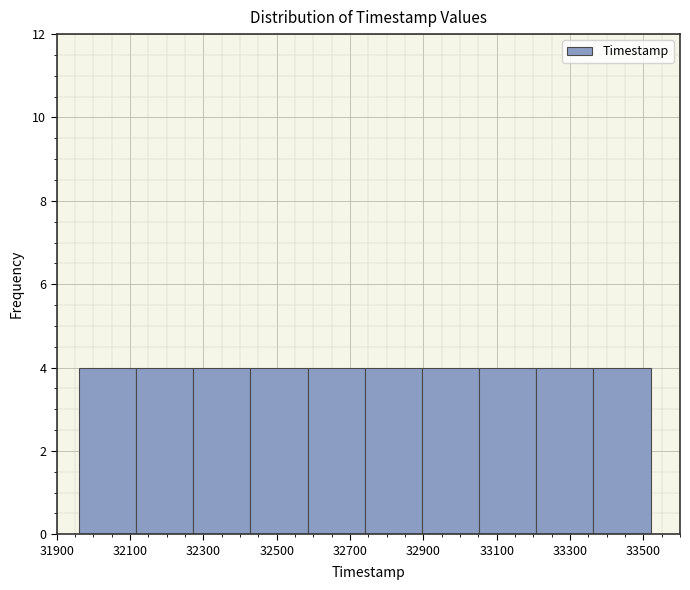

How tall is the bar that spans 32740 to 32896 on the x-axis? Neither the bar edges nor the heights are printed on the chart, so give them approximately, as read against the axes.

4